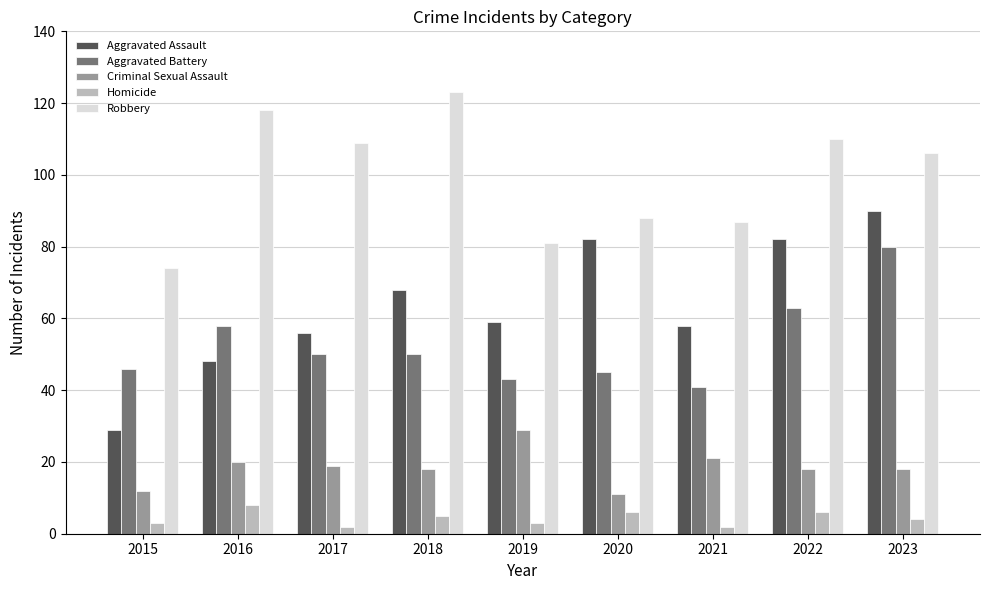

What is the spread (max minus min) of values at 2021?

85